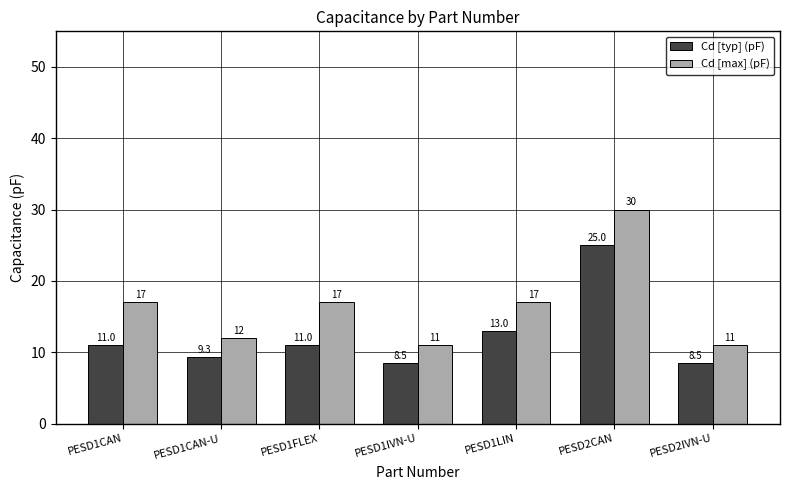

Between PESD1CAN and PESD1CAN-U, which series saw the biggest shift?

Cd [max] (pF)